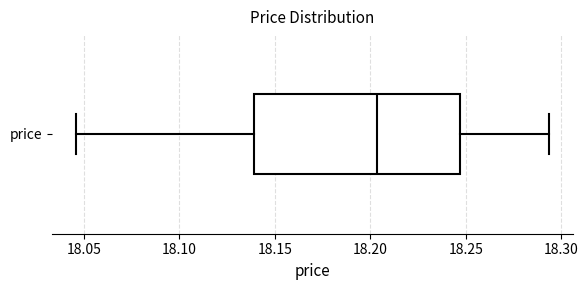

Transcribe this box plot: give where the median line is, the range the box spans, and where the two whiskers end, as read against the x-axis. The values are not printed on the chart, so give them approximately, as read against the axis.

median 18.205, box 18.140 to 18.245, whiskers 18.045 to 18.295